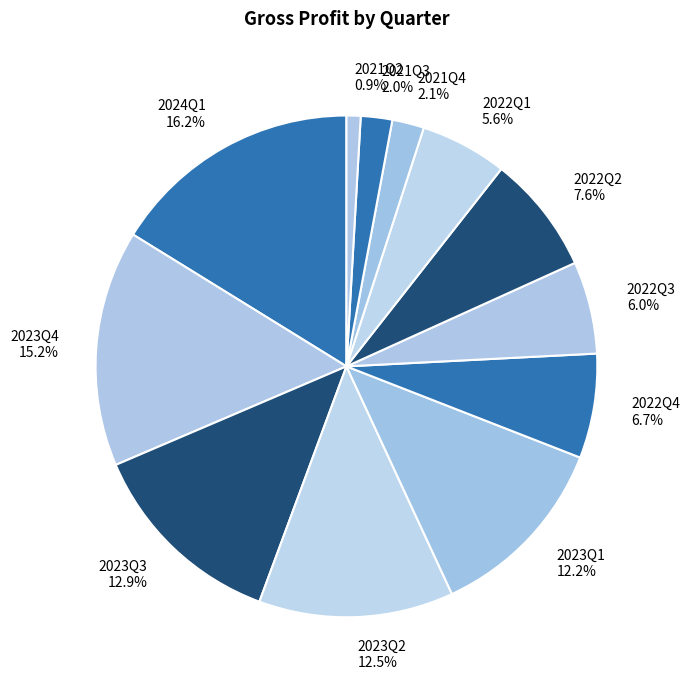

Which category has the smallest portion of the pie?

2021Q2